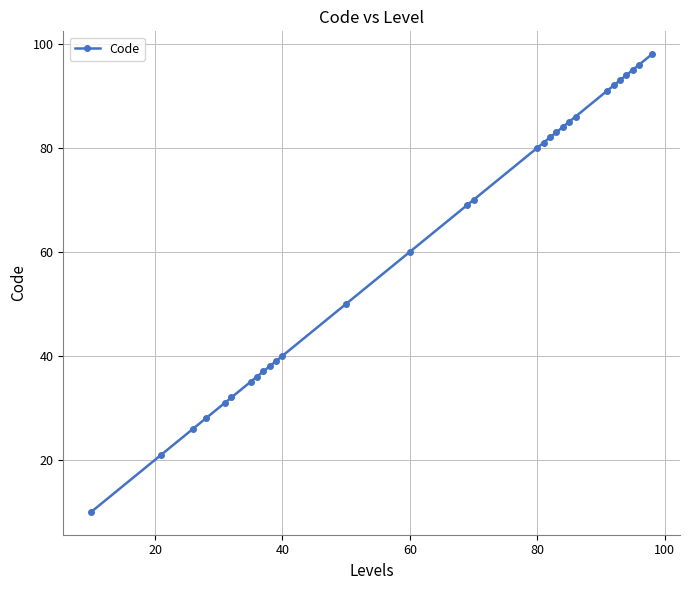

What is the difference between the maximum and second lowest values?

77